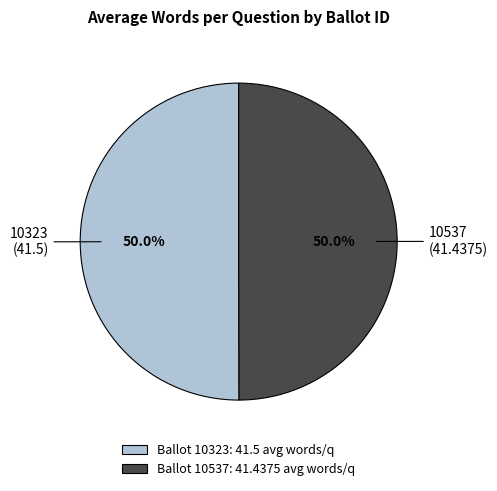

Count the number of slices in the pie.

2